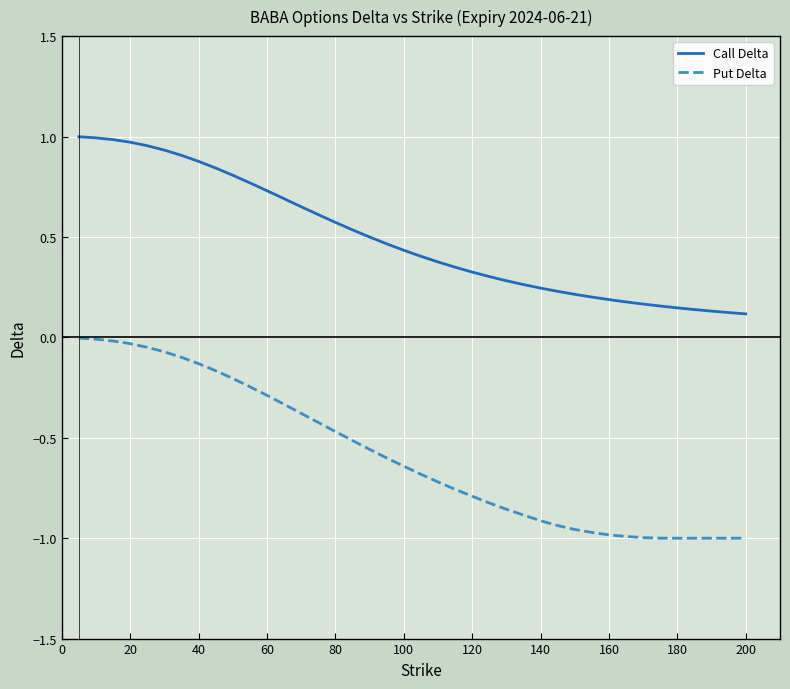

True or false: Call Delta and Put Delta intersect in this chart.

False